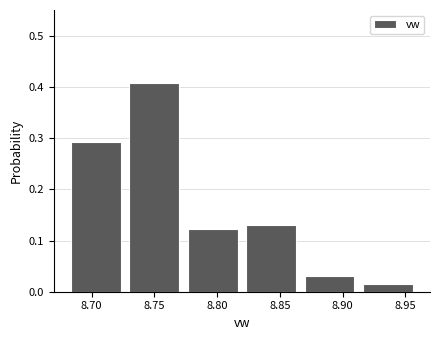

Reading left to right, transcribe this chart: for each bar, give the range it covers on the x-axis and its height. Neither the bar edges nor the heights are printed on the chart, so give them approximately, as read against the axes.

8.680 to 8.725: 0.29
8.725 to 8.775: 0.41
8.775 to 8.820: 0.12
8.820 to 8.865: 0.13
8.865 to 8.915: 0.03
8.915 to 8.960: 0.02